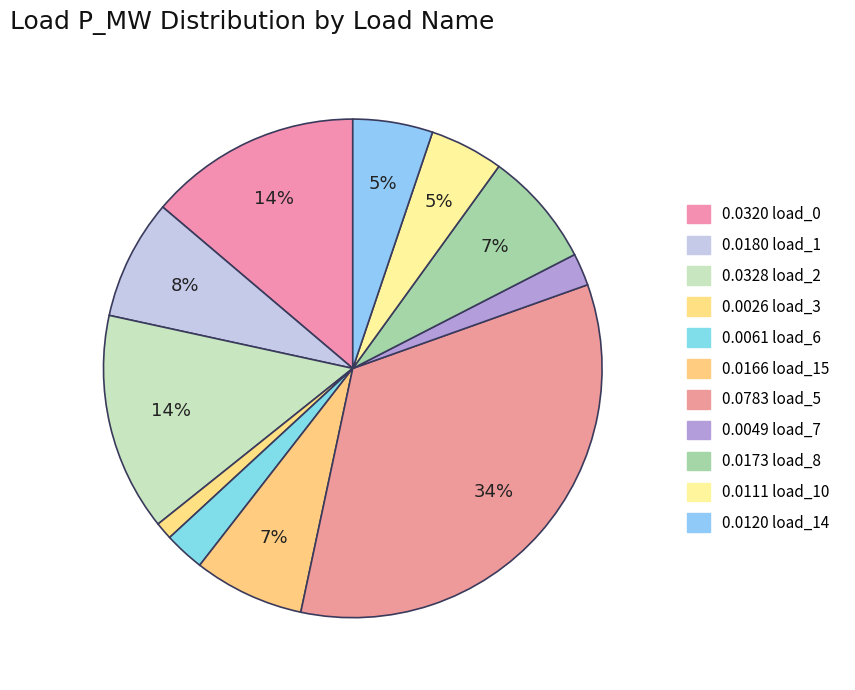

How many slices are in this pie chart?

11